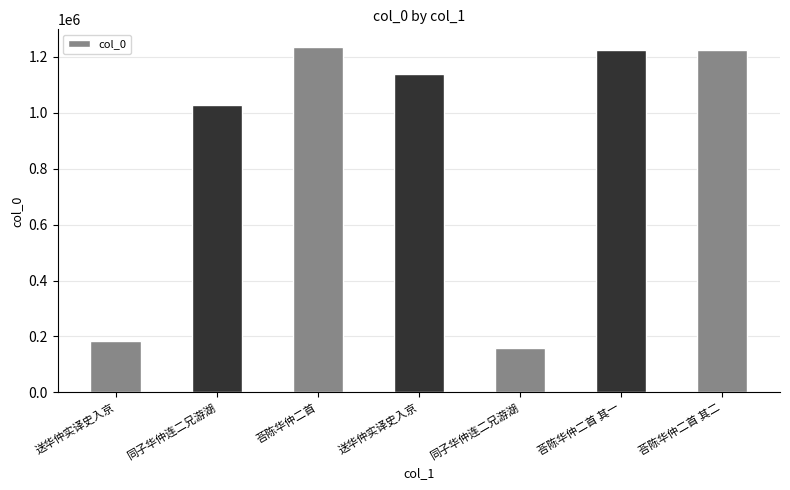

At which category does the chart reach its peak across all series?

荅陈华仲二首